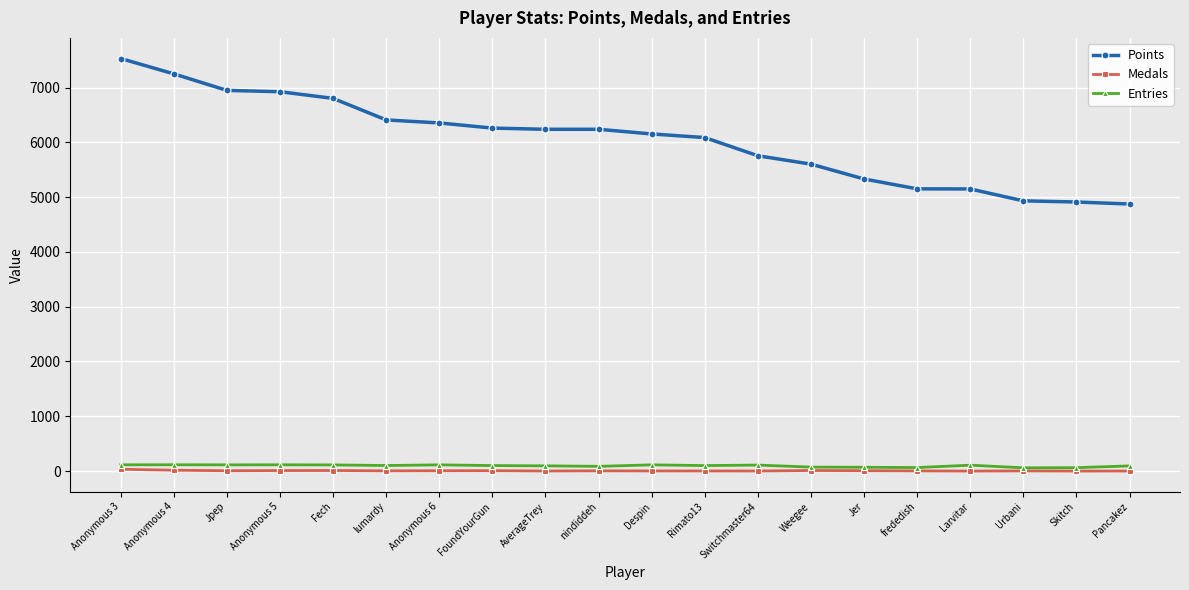

What is the highest value of the Medals series?

33